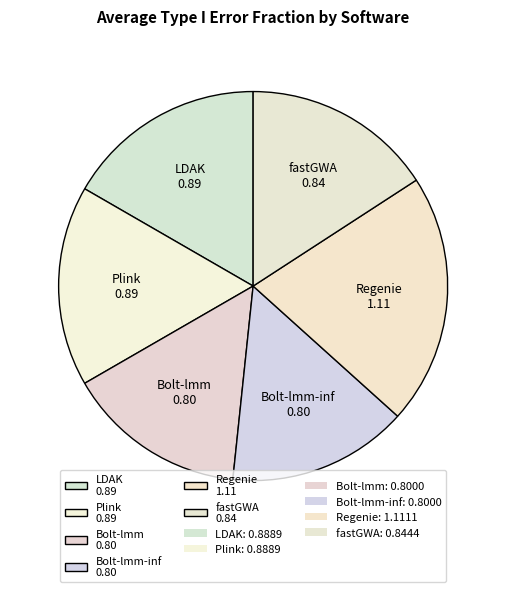

Which category has the biggest portion of the pie?

Regenie 1.11